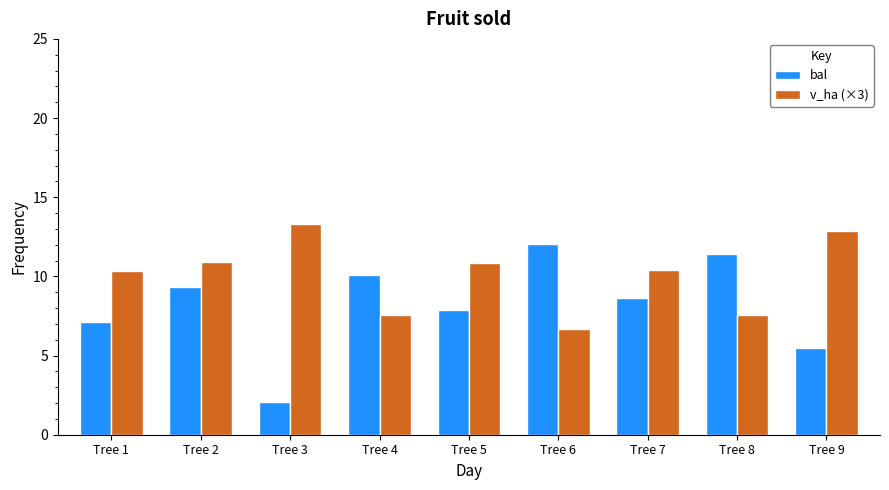

How many values in the bal series exceed 8?

5